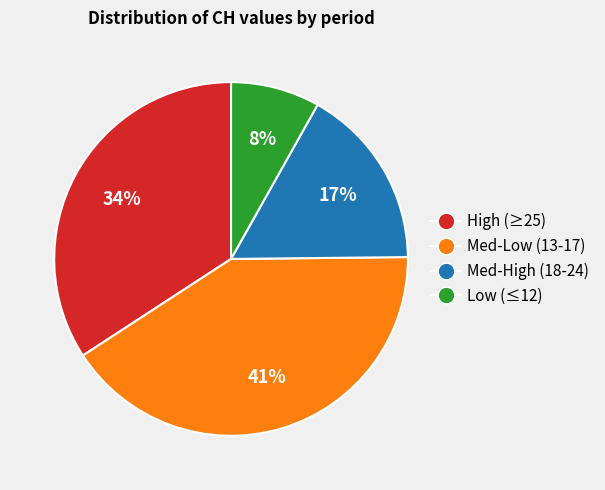

To the nearest percent, what is the average slice percentage?

25%